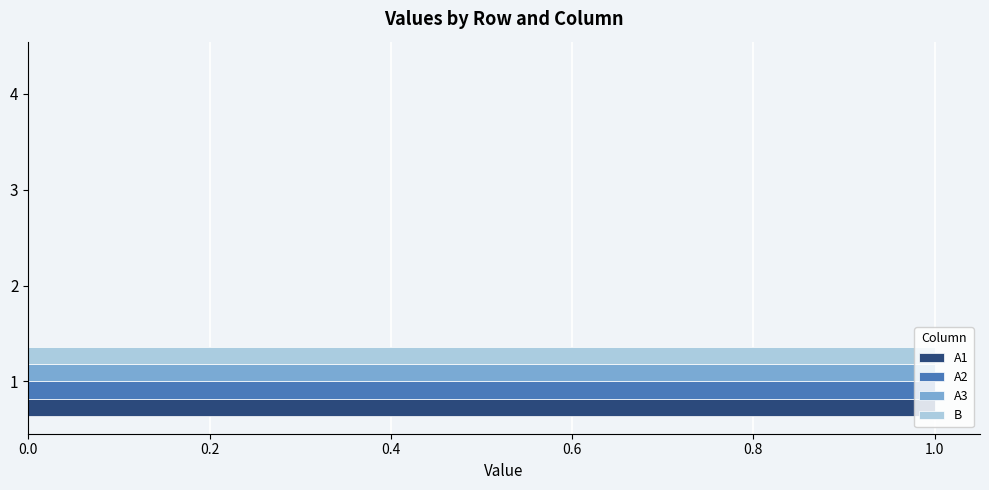

What is the sum of all B values?

1.0